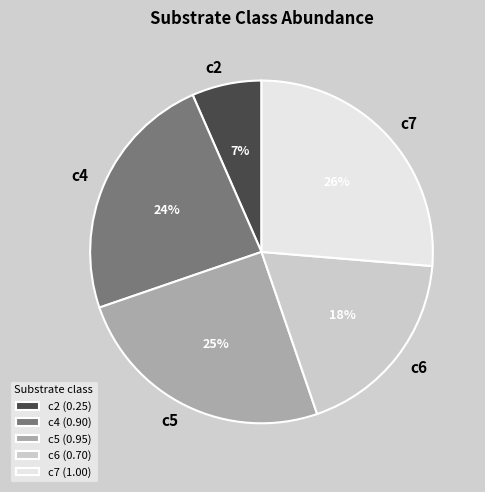

Is the sum of c2 and c7 greater than half?

No